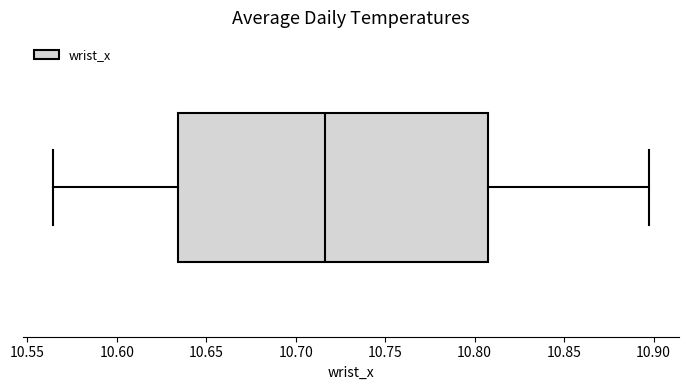

Transcribe this box plot: give where the median line is, the range the box spans, and where the two whiskers end, as read against the x-axis. The values are not printed on the chart, so give them approximately, as read against the axis.

median 10.715, box 10.635 to 10.805, whiskers 10.565 to 10.900